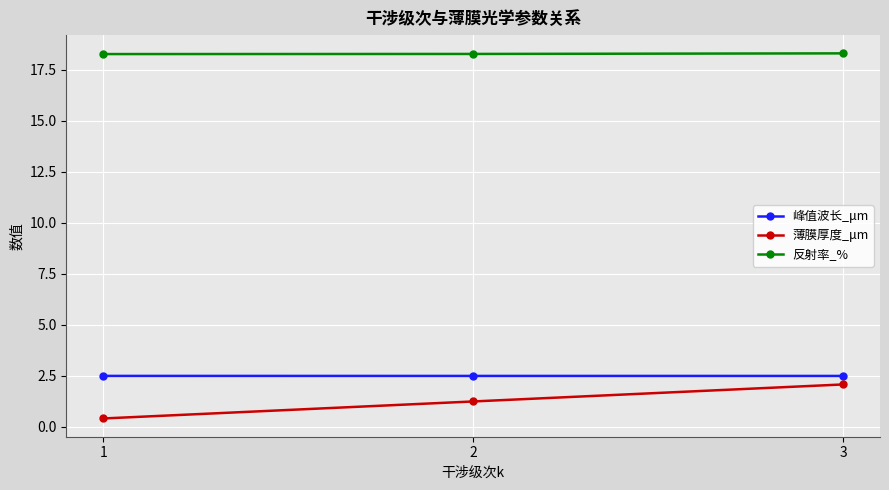

What is the sum of the 反射率_% values at 2 and 3?

36.6